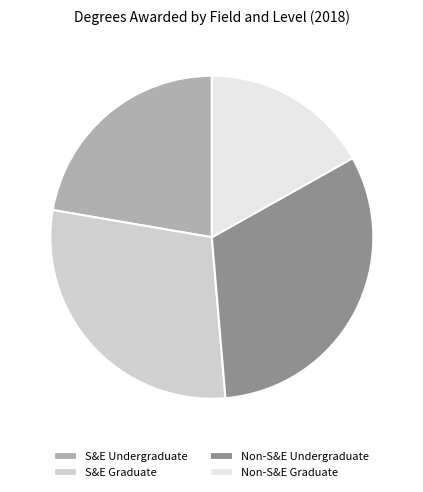

Does S&E Undergraduate represent more than half of the total?

No